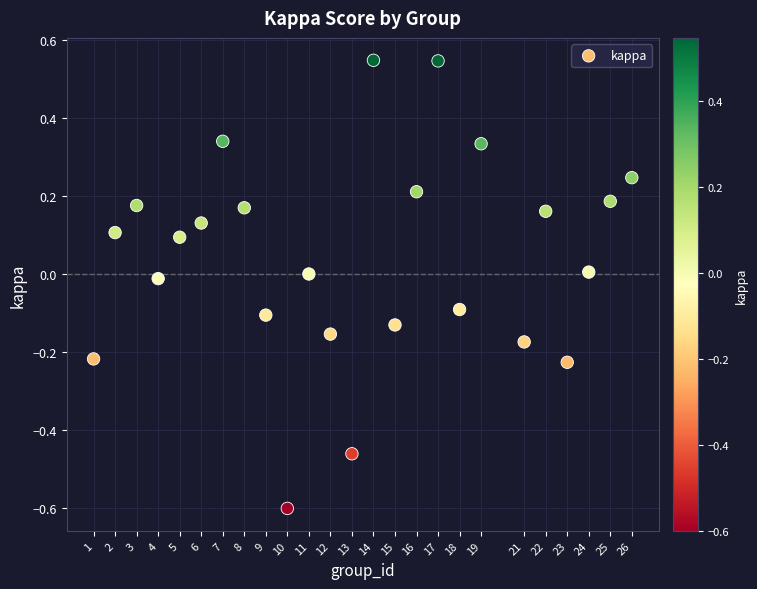

What is the range of X values (max minus min)?

25.0